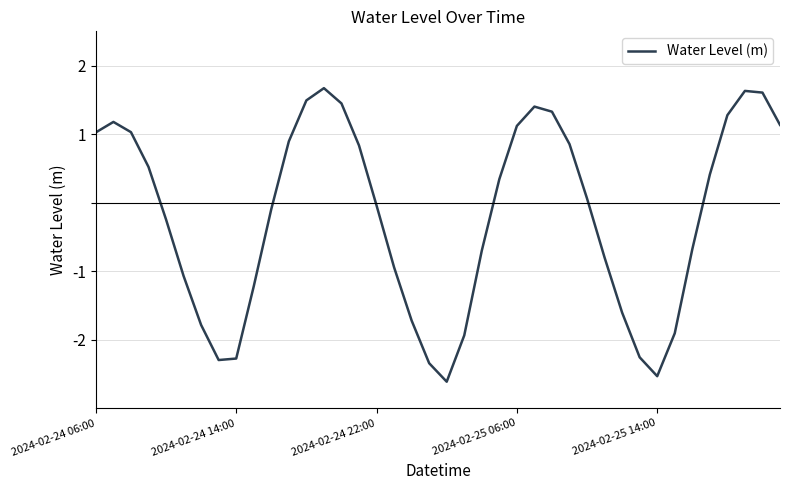

What is the difference between the maximum and minimum values?

4.3